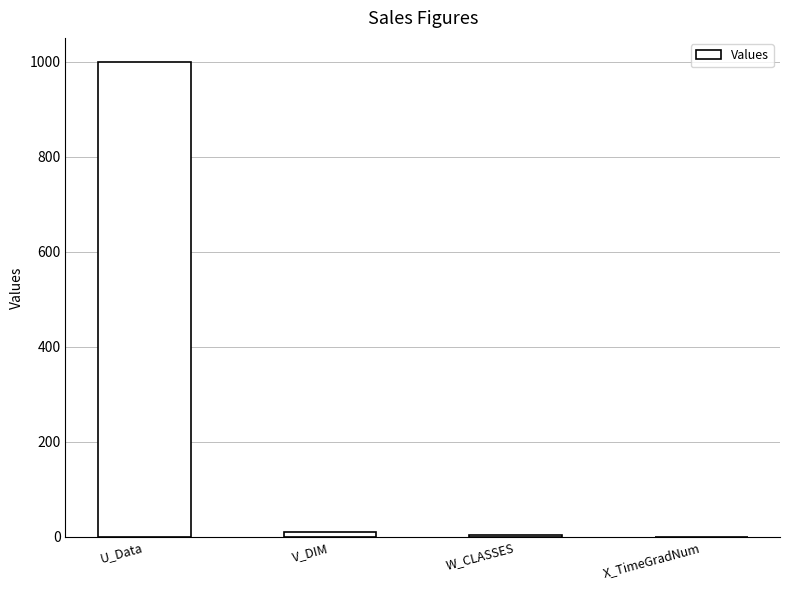

Which has a higher value, U_Data or W_CLASSES?

U_Data